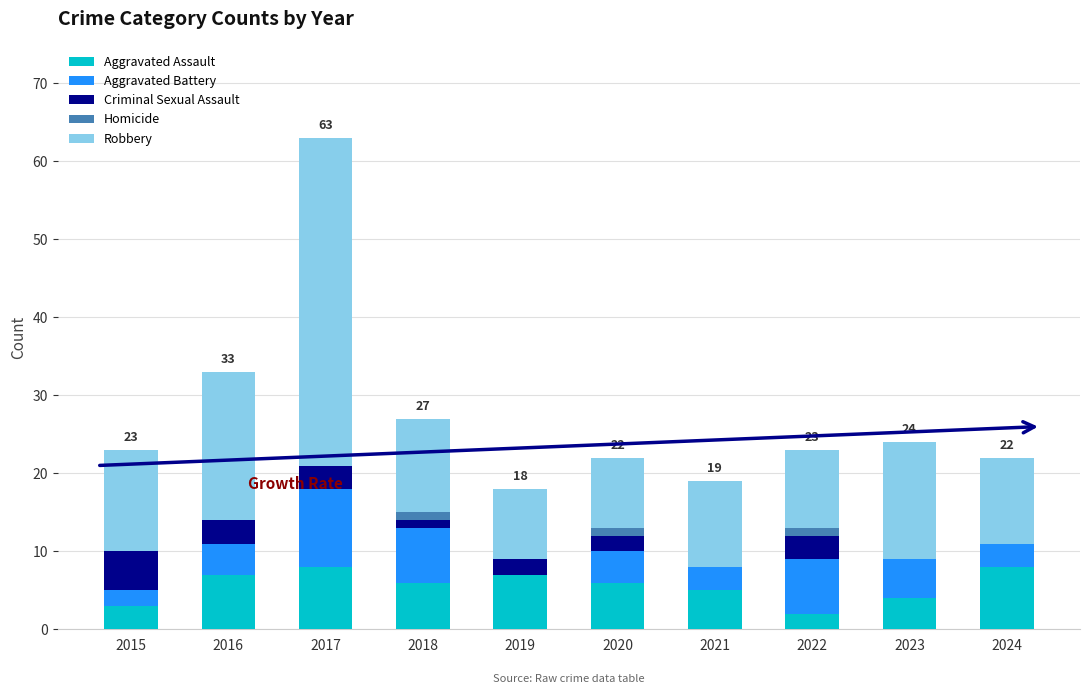

What is the total value across all series at 2023?

24